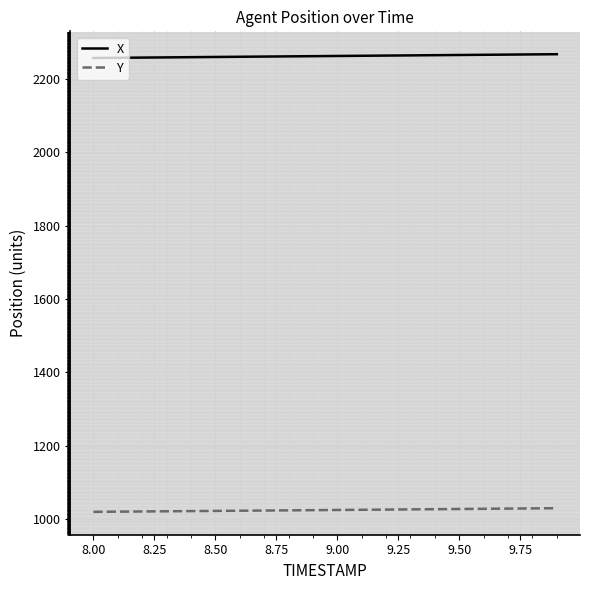

What is the maximum value for Y?

1029.9